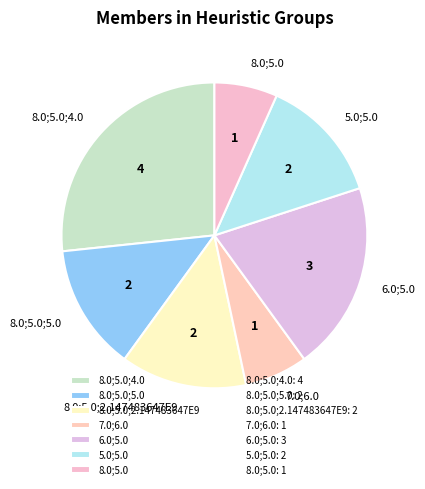

How many slices are in this pie chart?

7